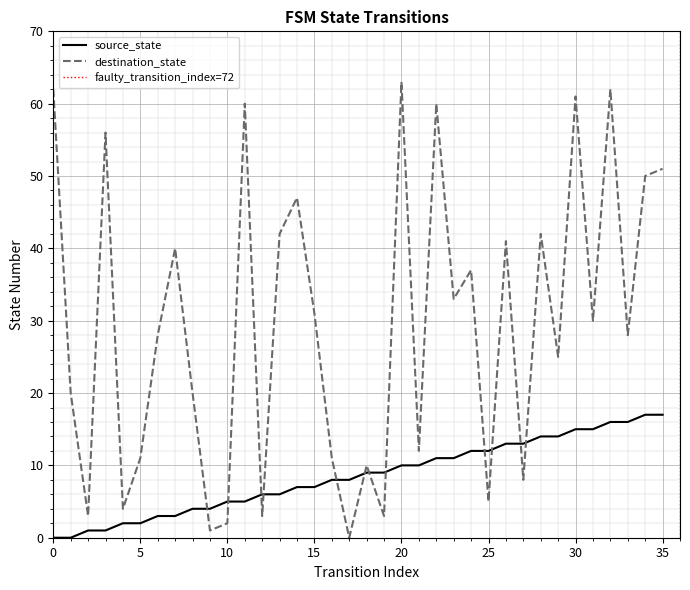

Rank the series at 19 from lowest to highest value.

destination_state, source_state